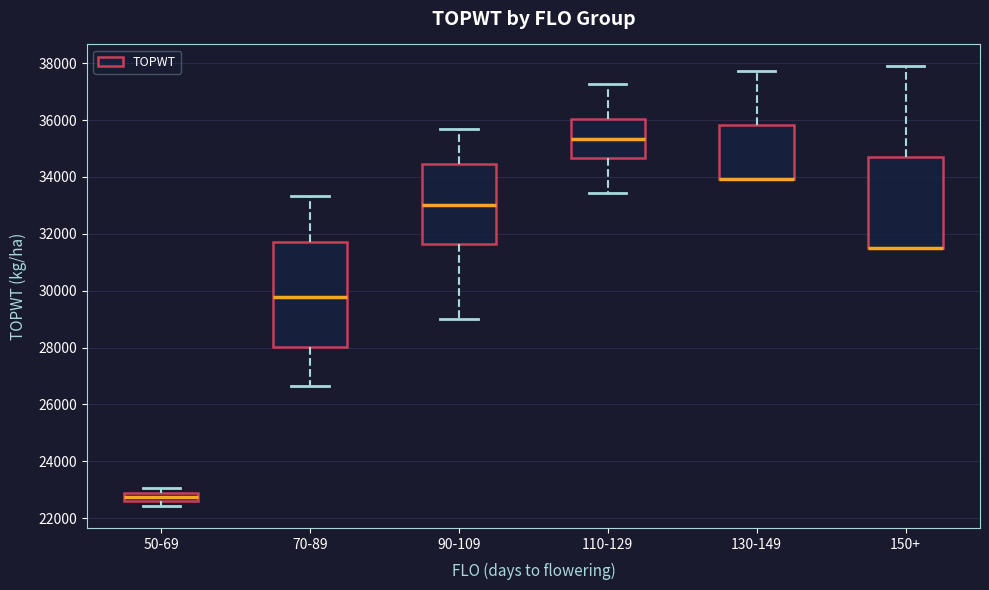

Where is the lower edge of the box for 70-89 on the y-axis? The values are not printed on the chart, so give them approximately, as read against the axis.

28000